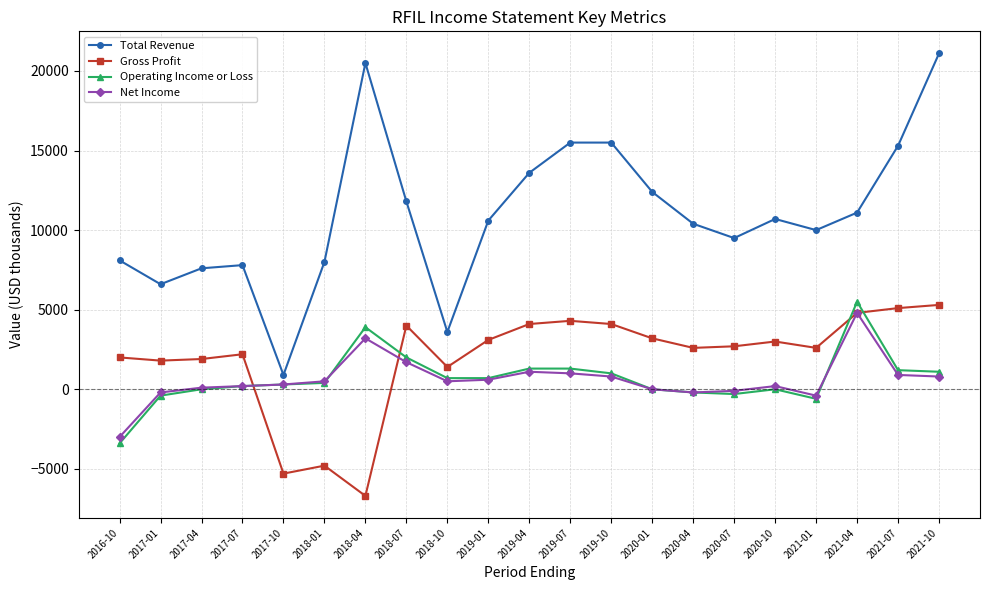

What value does the Total Revenue series have at 2020-01?

12400